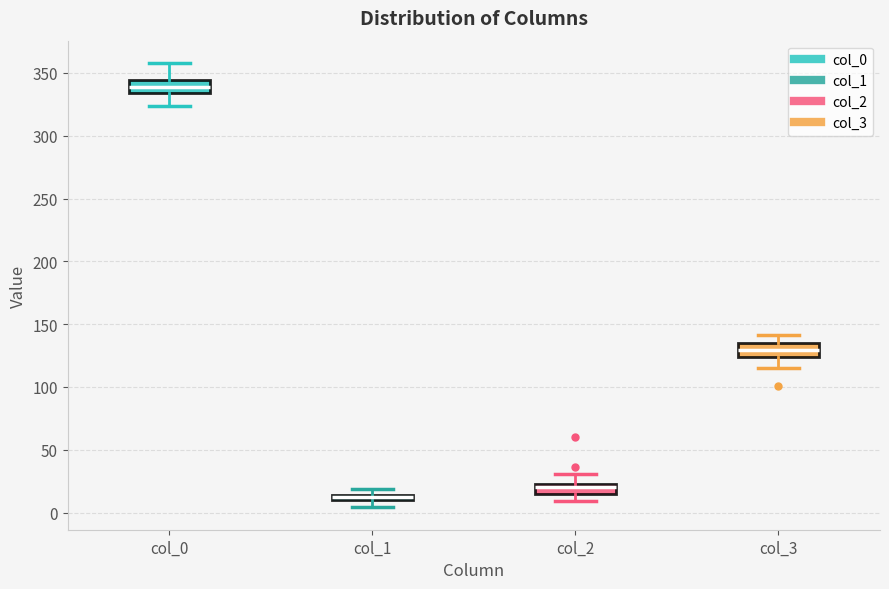

Where is the lower edge of the box for col_3 on the y-axis? The values are not printed on the chart, so give them approximately, as read against the axis.

125